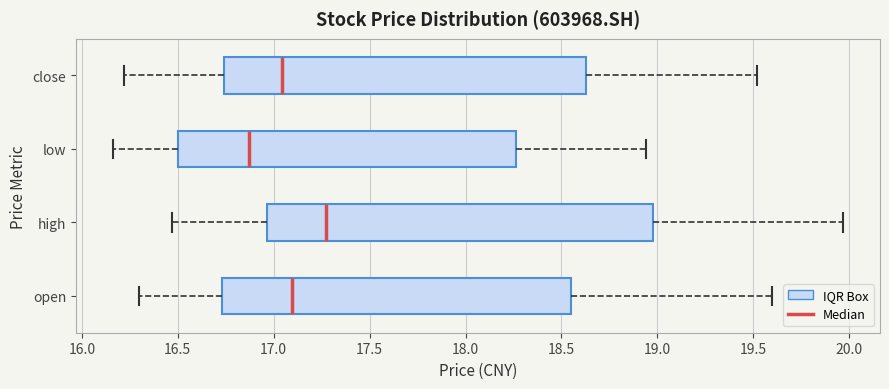

Where does the right whisker of the box for high end on the x-axis? The values are not printed on the chart, so give them approximately, as read against the axis.

19.95